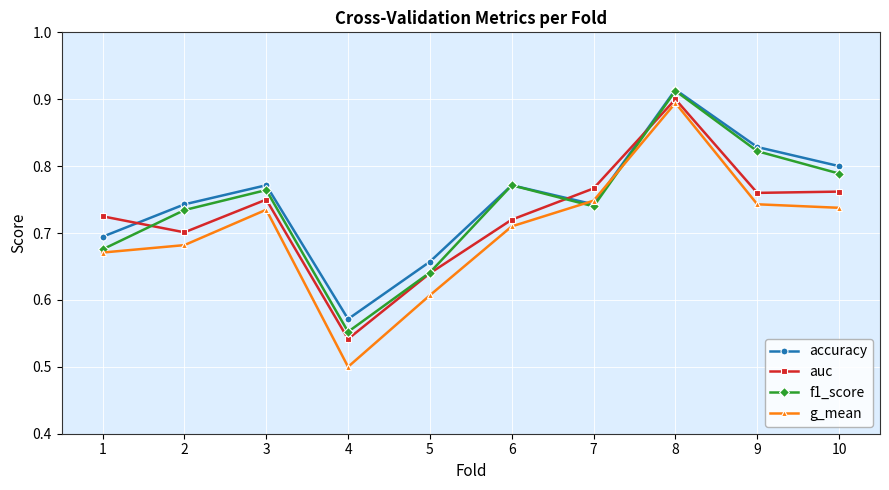

The f1_score series shows 0.7 at 7. True or false?

True